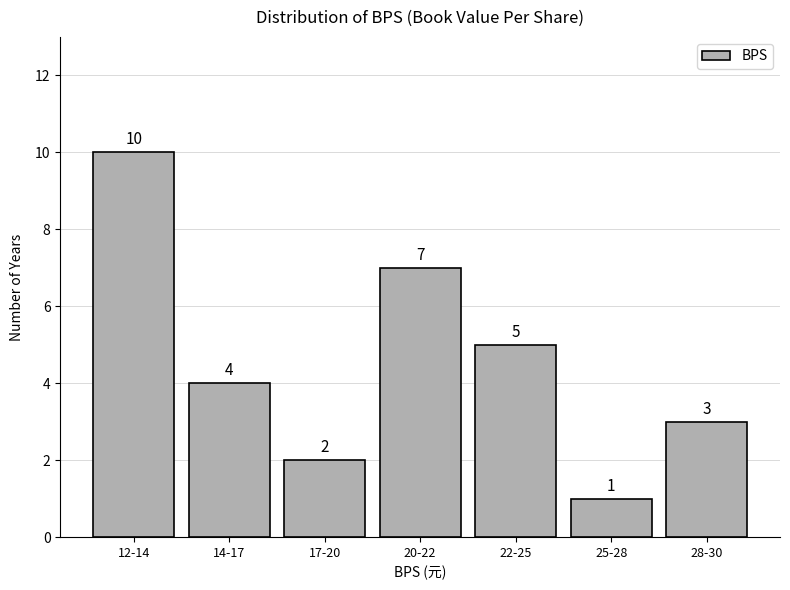

Reading left to right, transcribe all the data shown in this chart.

12-14=10	14-17=4	17-20=2	20-22=7	22-25=5	25-28=1	28-30=3